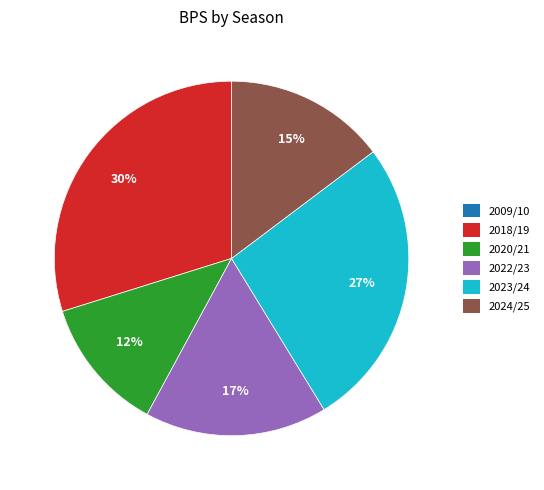

Is the sum of 2018/19 and 2024/25 greater than half?

No